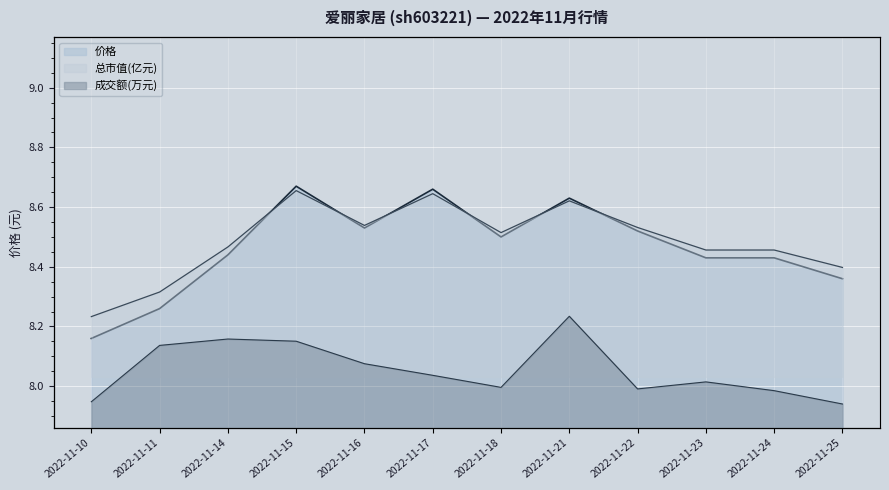

Which series changed the most between 2022-11-14 and 2022-11-25?

成交额(万元)